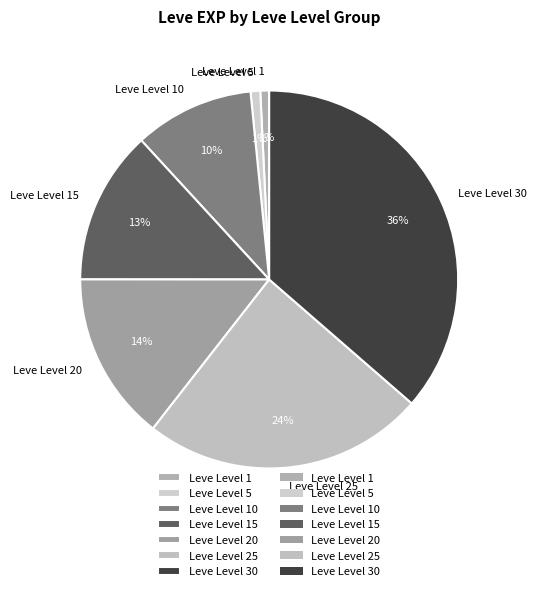

True or false: Leve Level 25 accounts for 31% of the total.

False